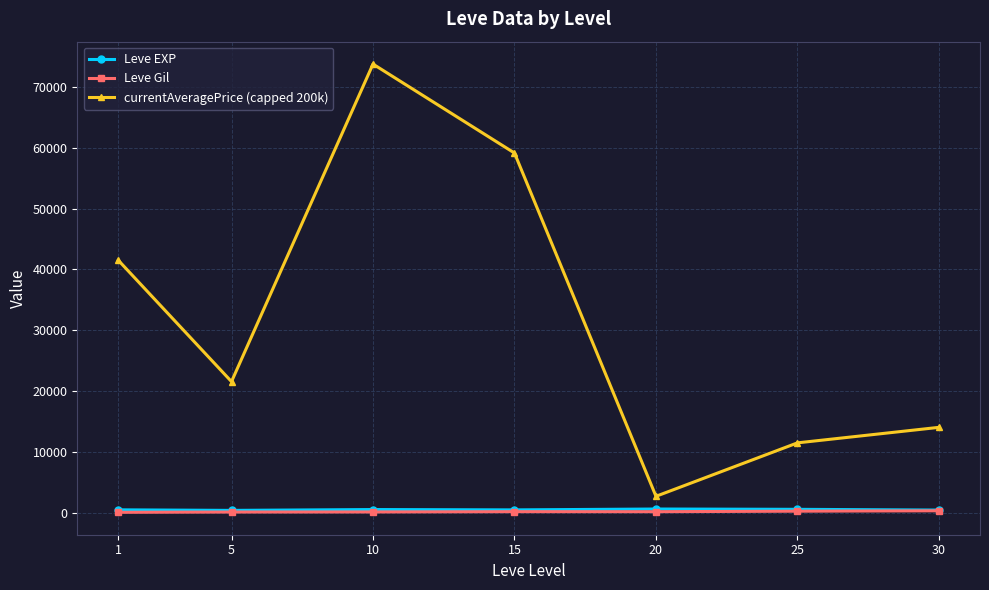

What is the average value of the Leve EXP series?

537.4